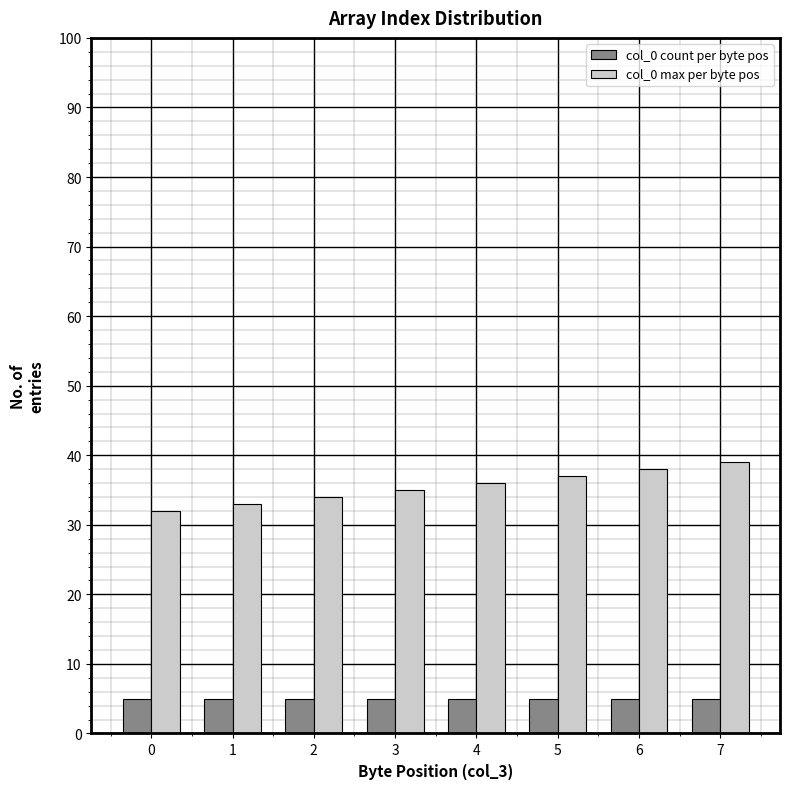

Are the bars grouped side by side (vs. stacked)?

Yes